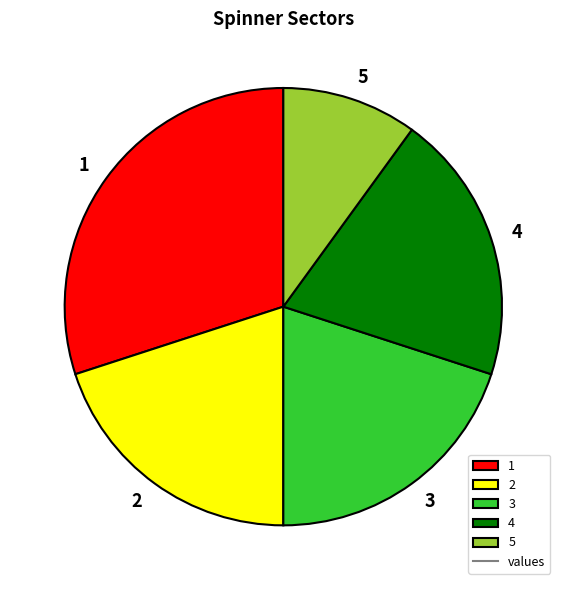

What is the ratio of the value at 2 to the value at 1?

0.7